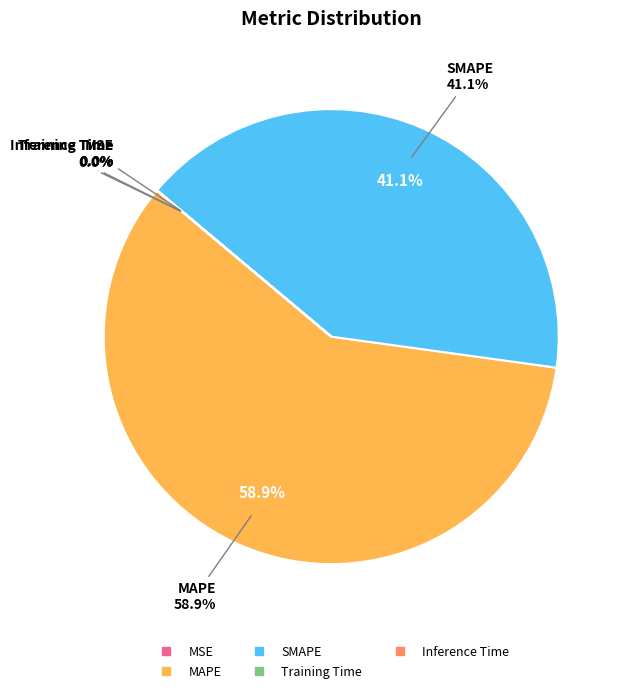

How many slices are in this pie chart?

5